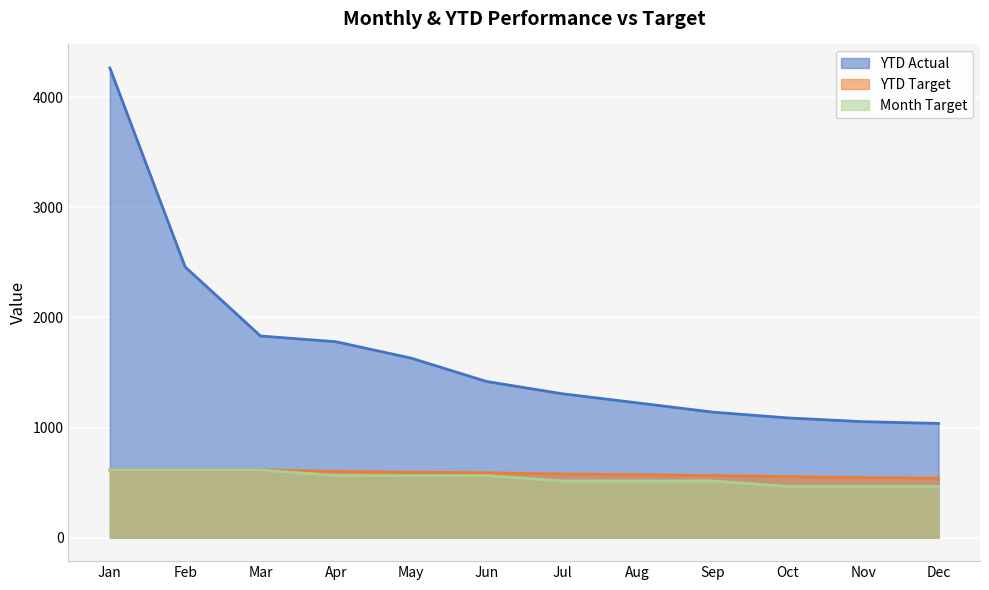

How many values in the YTD Actual series are below 1418?

6